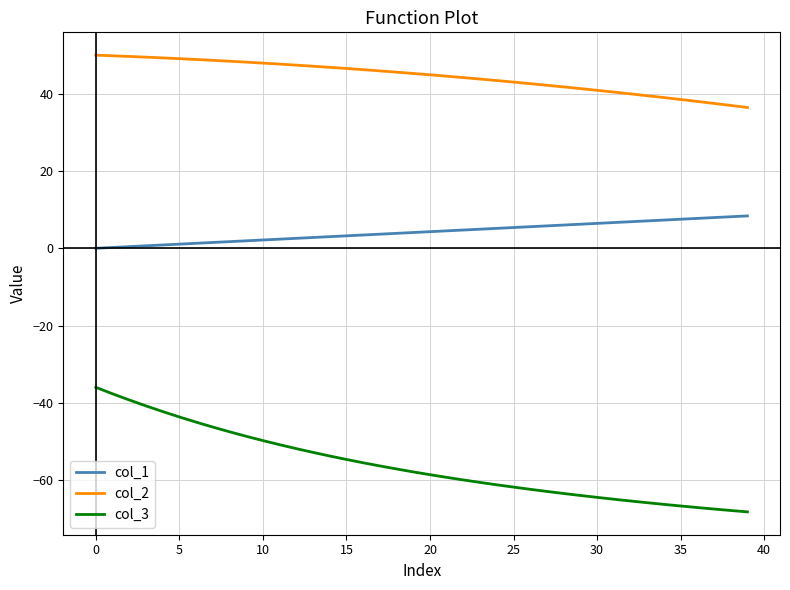

Which series has the largest total across all categories?

col_2